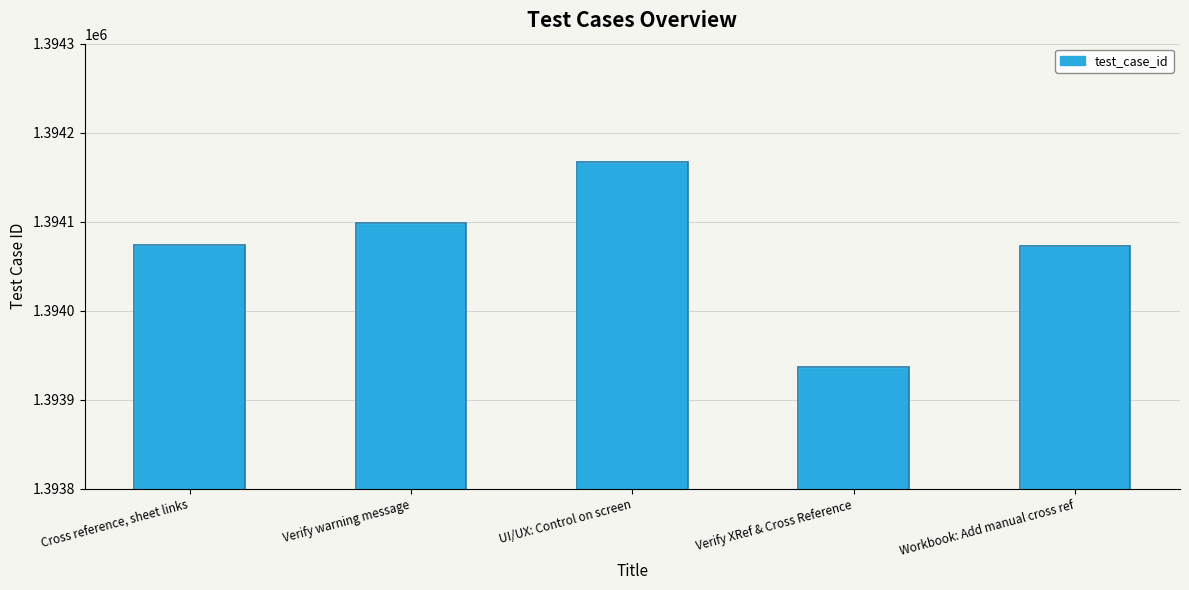

What position from the left is UI/UX: Control on screen?

3